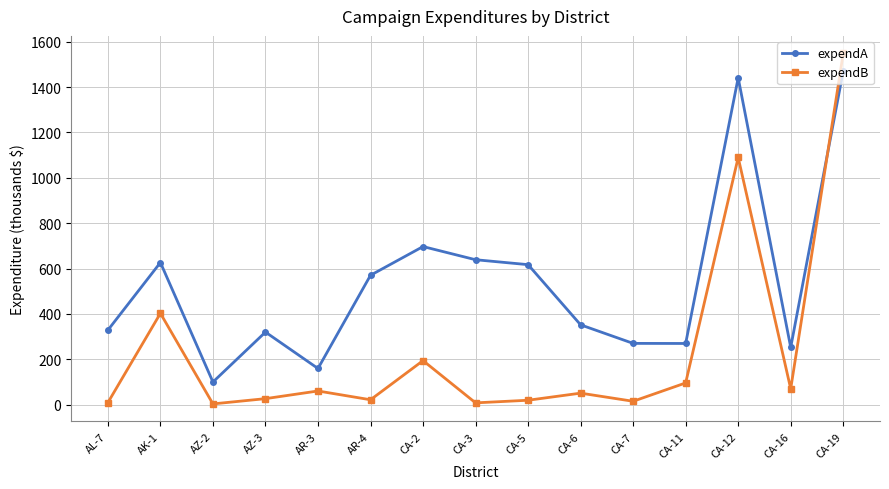

At which category does the chart reach its peak across all series?

CA-19